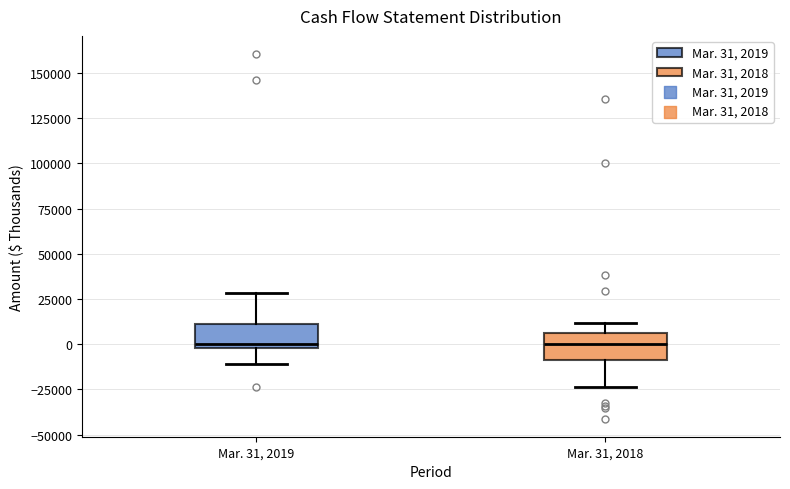

Reading left to right, transcribe this box plot: for each box, give where its median line is, the range the box spans, and where its two whiskers end, as read against the y-axis. The values are not printed on the chart, so give them approximately, as read against the axis.

Mar. 31, 2019: median 0 (just above the box's lower edge), box 0 to 10000, whiskers -10000 to 30000
Mar. 31, 2018: median 0, box -10000 to 5000, whiskers -25000 to 10000